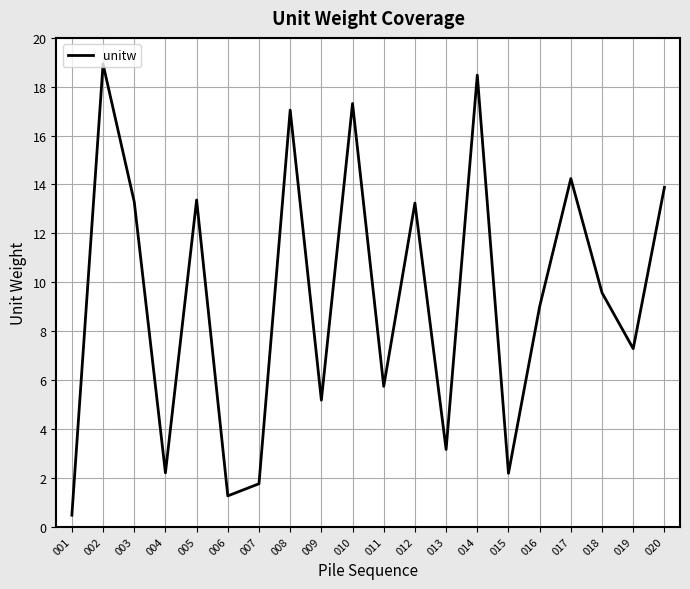

How many series are shown in this chart?

1